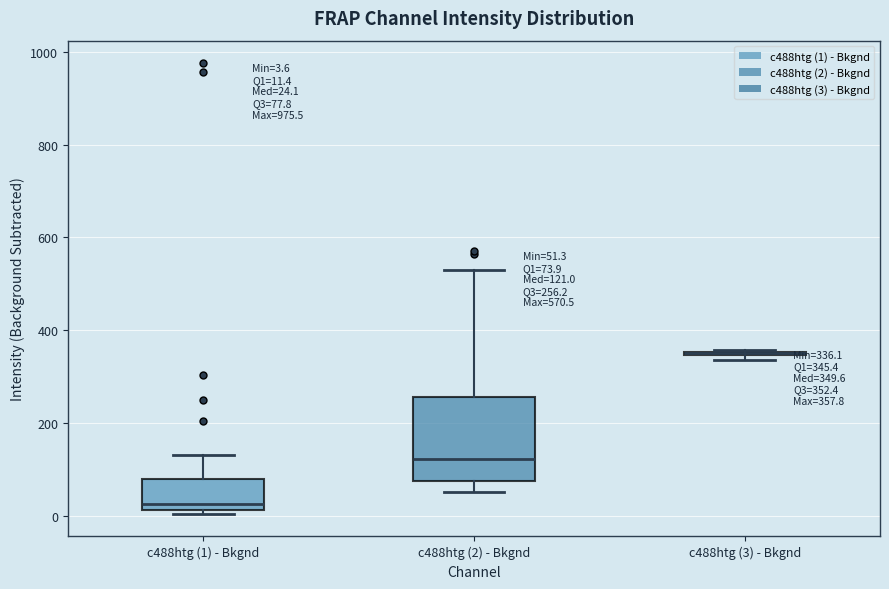

Comparing the boxes themselves (not the whiskers), which one is the tallest?

c488htg (2) - Bkgnd